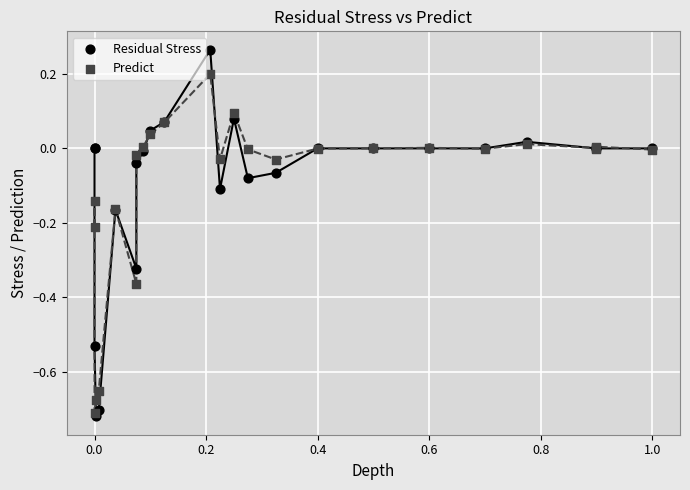

What are all the series names shown in the legend?

Residual Stress, Predict